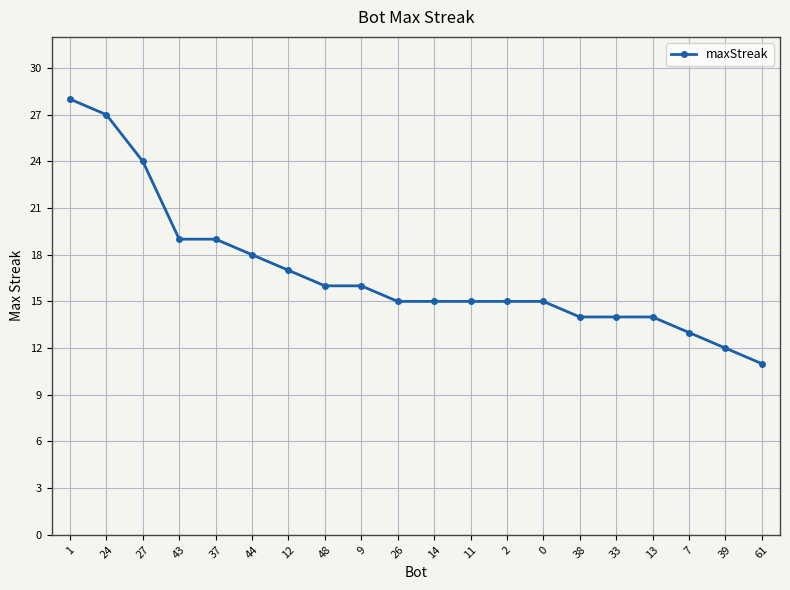

How many lines are shown in the chart?

1